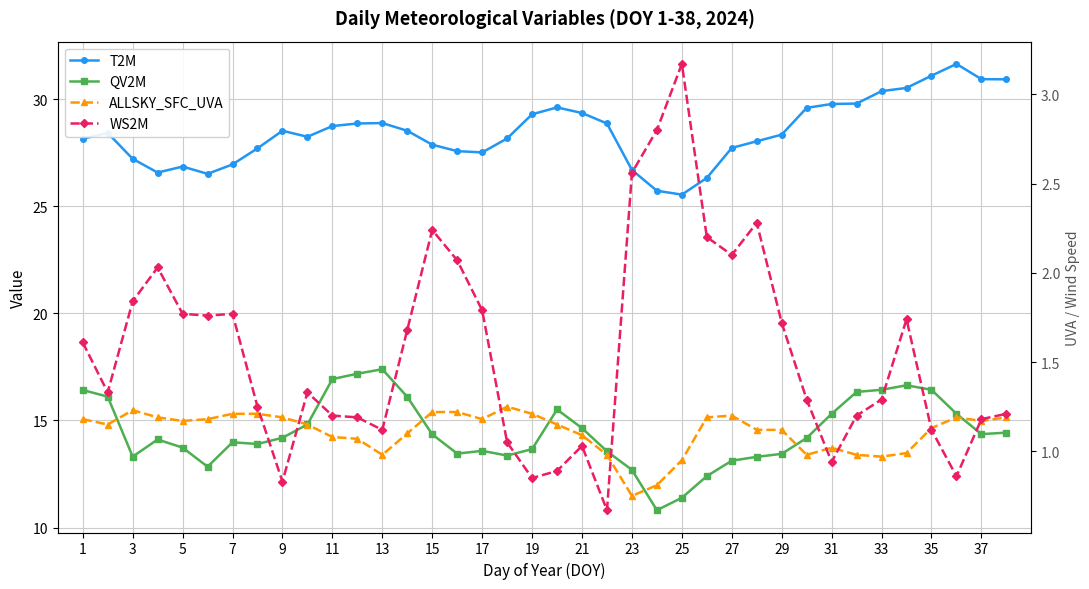

What is the value of the QV2M point at the 27th from the left?

13.1